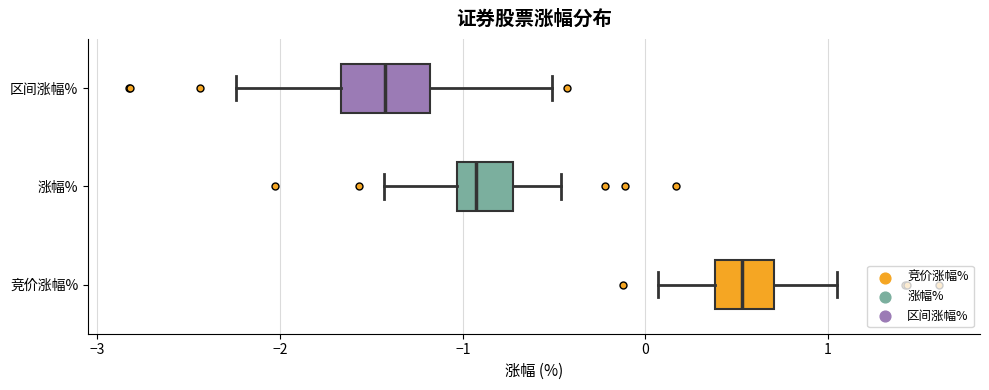

Which box is the widest, from its left edge to its right edge?

区间涨幅%